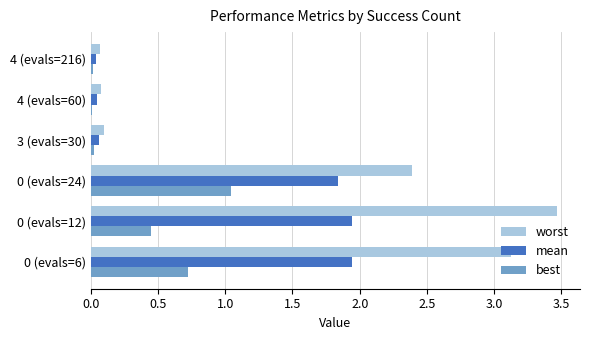

What is the sum of all worst values?

9.2